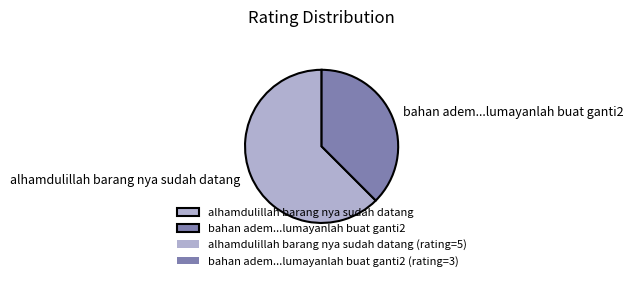

Combined, do bahan adem...lumayanlah buat ganti2 and alhamdulillah barang nya sudah datang account for over 50%?

Yes